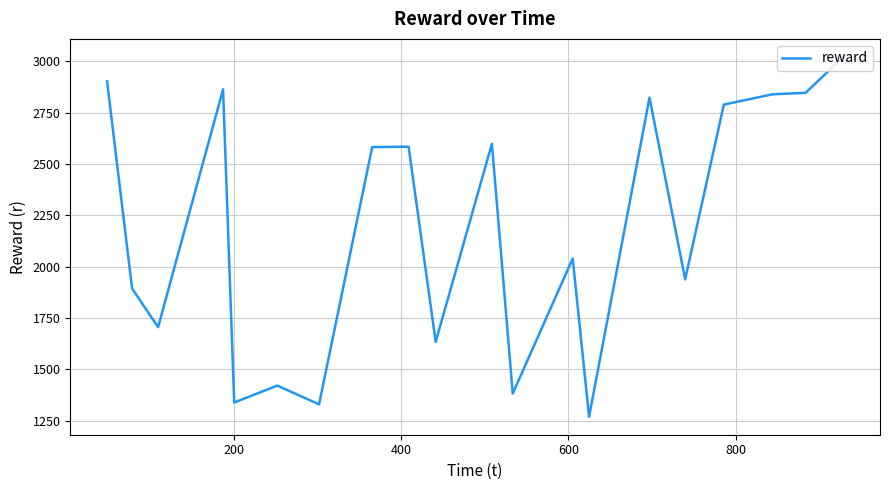

Is this an area chart (filled region under the line)?

No